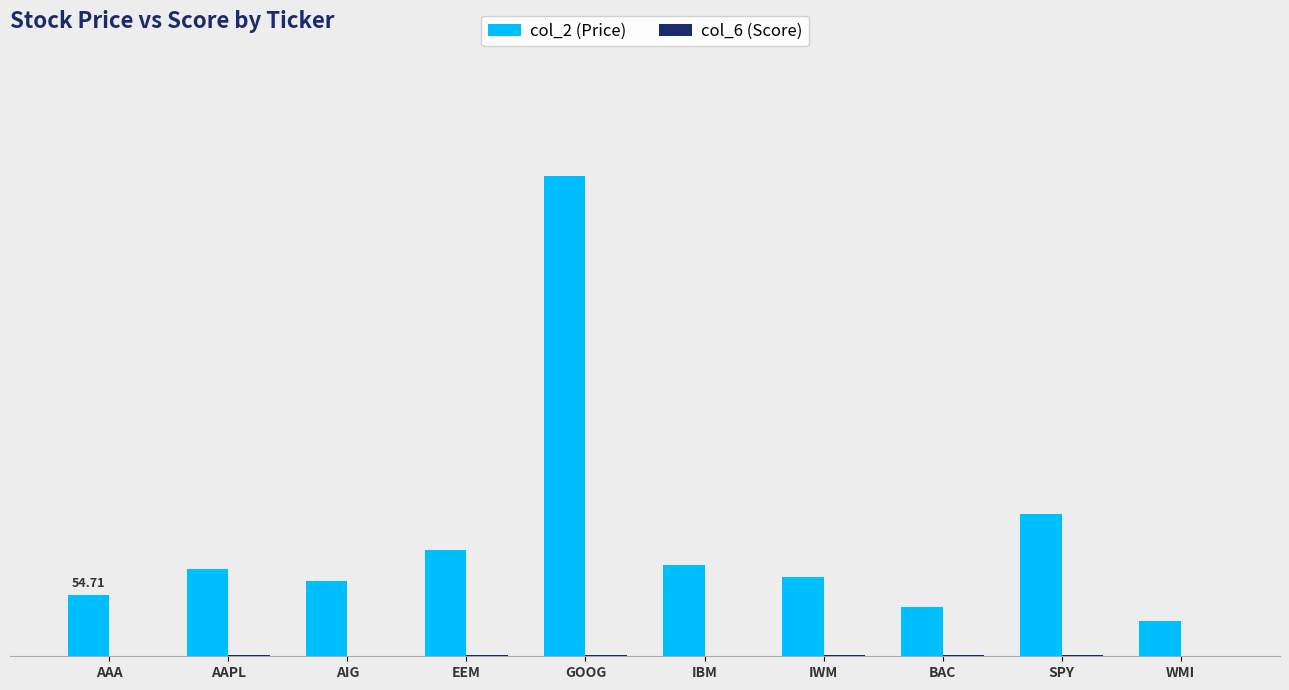

Reading left to right, transcribe all the data shown in this chart.

col_2 (Price): 54.7	77.6	66.6	94.7	427.5	81.4	70.2	43.9	126.3	31.2
col_6 (Score): 0.3	0.9	0.7	0.8	1.0	0.7	0.8	0.7	0.7	0.6